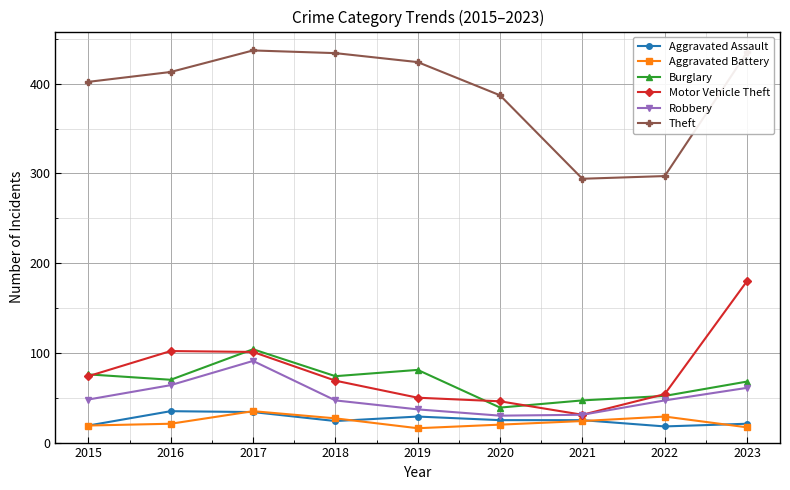

What is the difference between the second highest and second lowest values in the Robbery series?

33